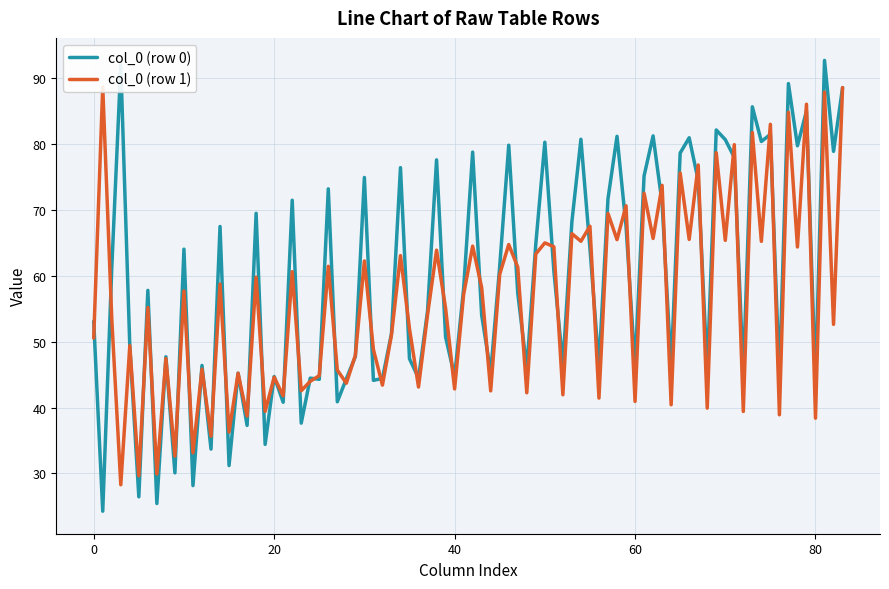

What is the maximum value for col_0 (row 0)?

92.6